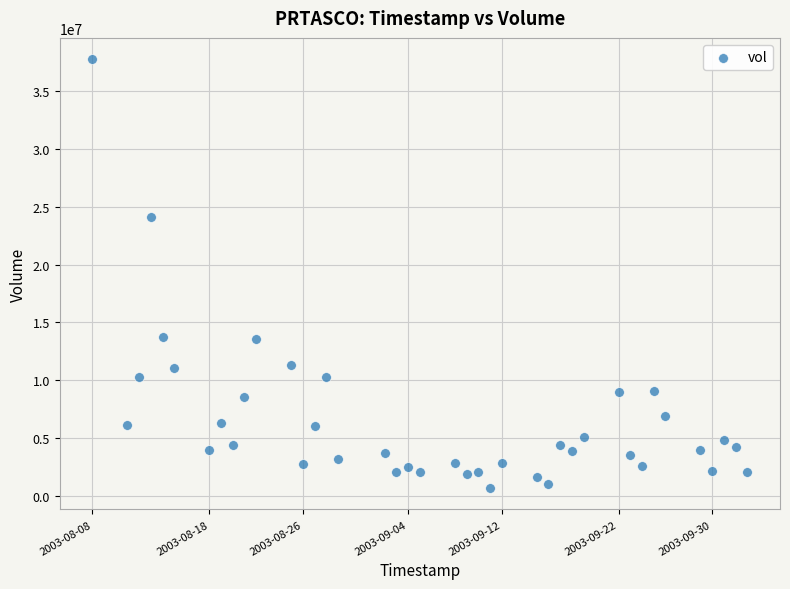

What Y value in the scatter plot is closest to 19209687?

24077625